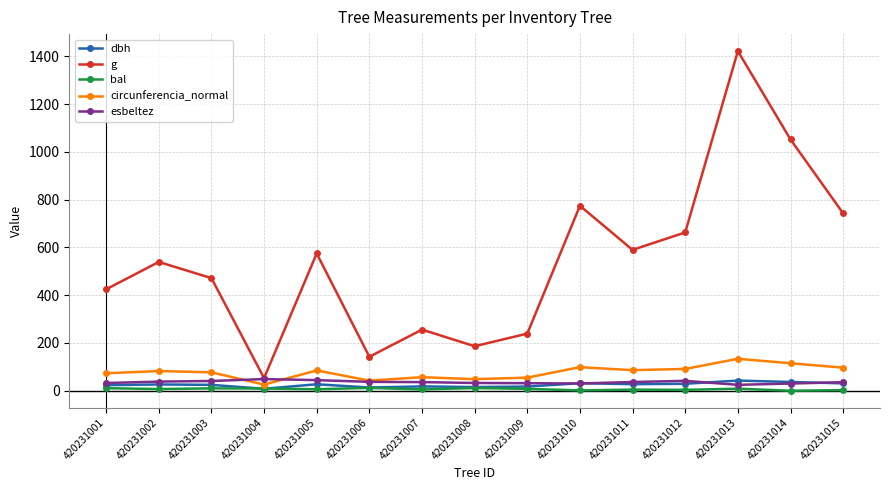

True or false: circunferencia_normal and g cross at least once.

False